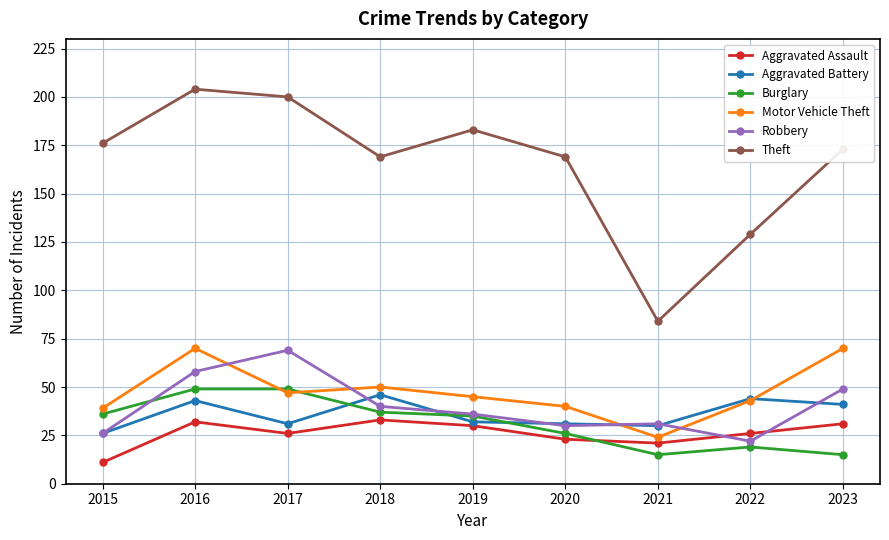

Where is Theft nearest to the value 144?

2022